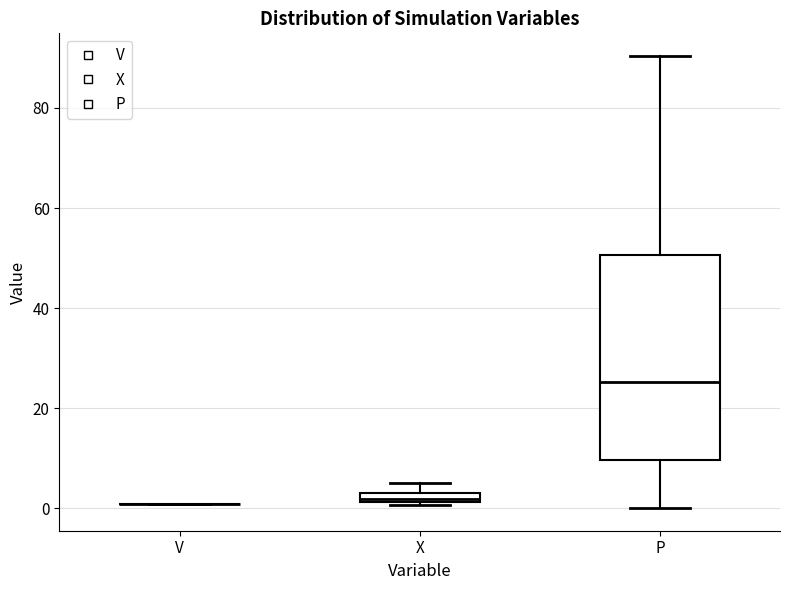

Comparing the boxes themselves (not the whiskers), which one is the tallest?

P